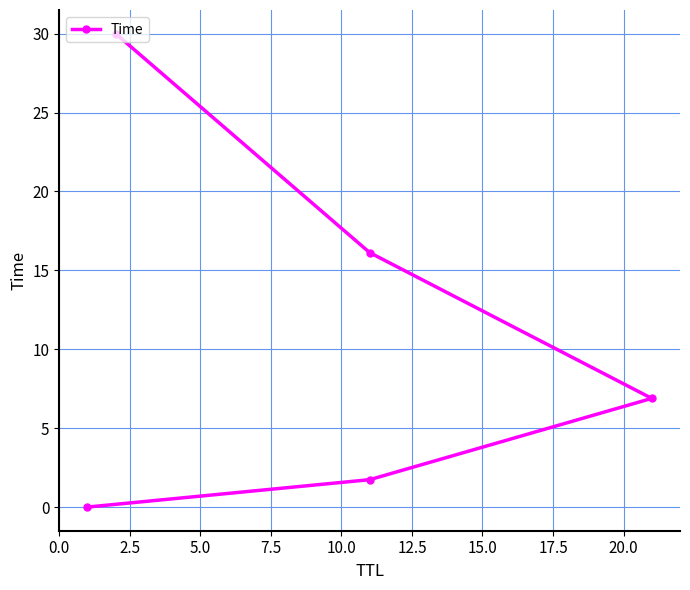

What is the difference between the maximum and minimum values?

30.0